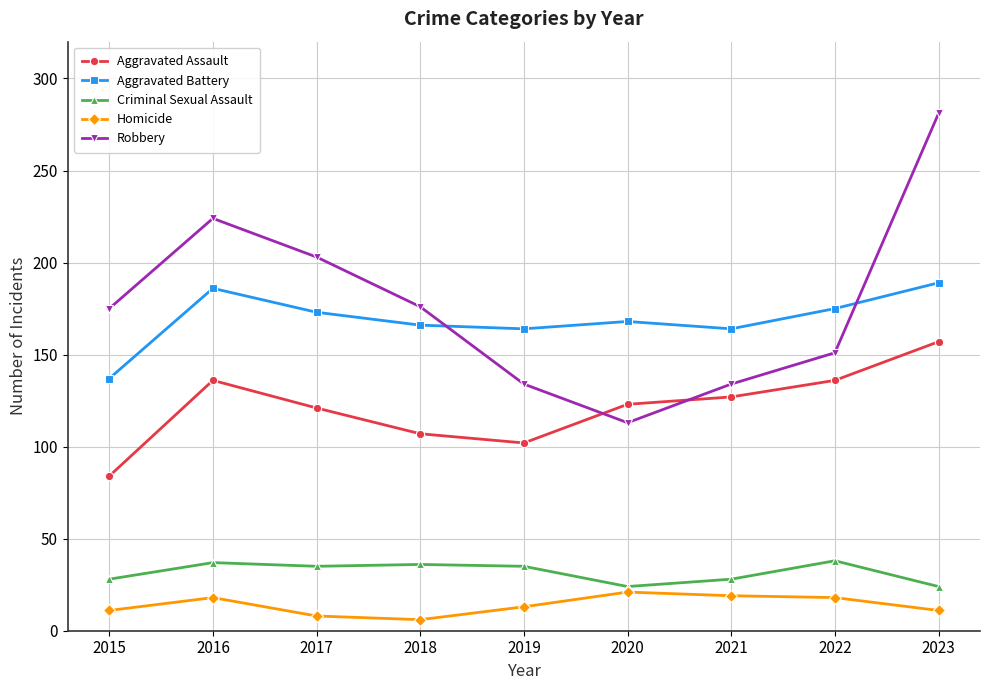

What are all the series names shown in the legend?

Aggravated Assault, Aggravated Battery, Criminal Sexual Assault, Homicide, Robbery